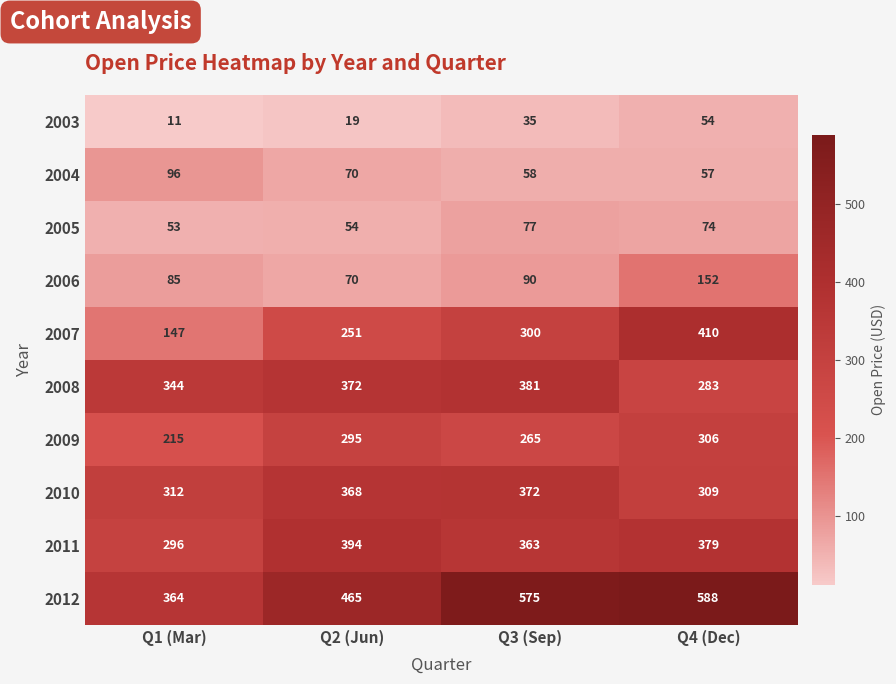

What is the sum of the 2010 values at Q1 (Mar) and Q3 (Sep)?

684